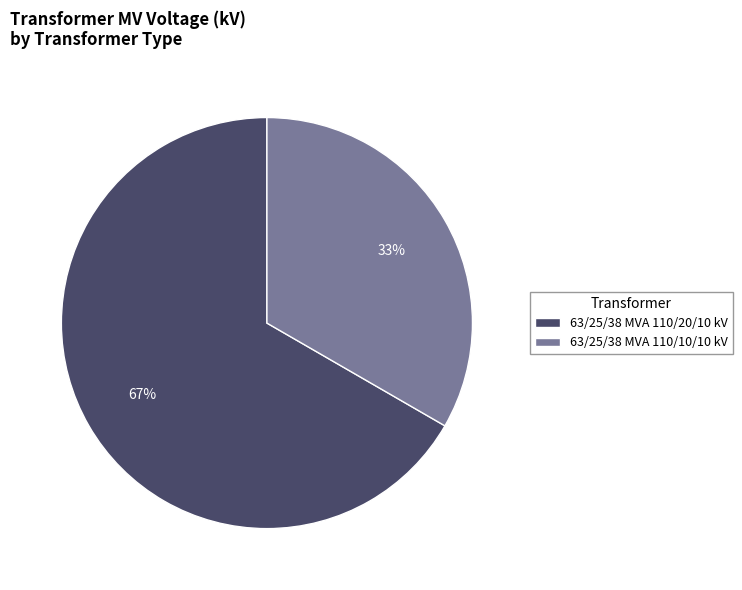

What is the largest slice in the pie chart?

63/25/38 MVA 110/20/10 kV